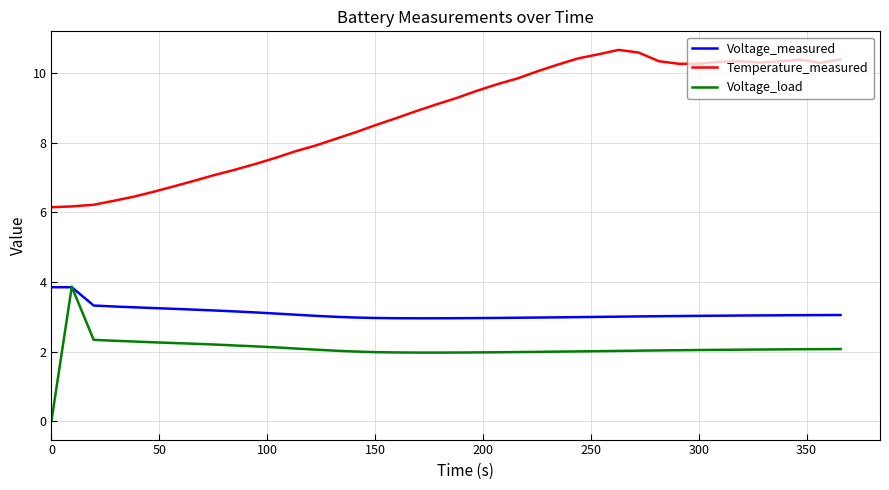

What is the maximum value shown in the chart?

10.7